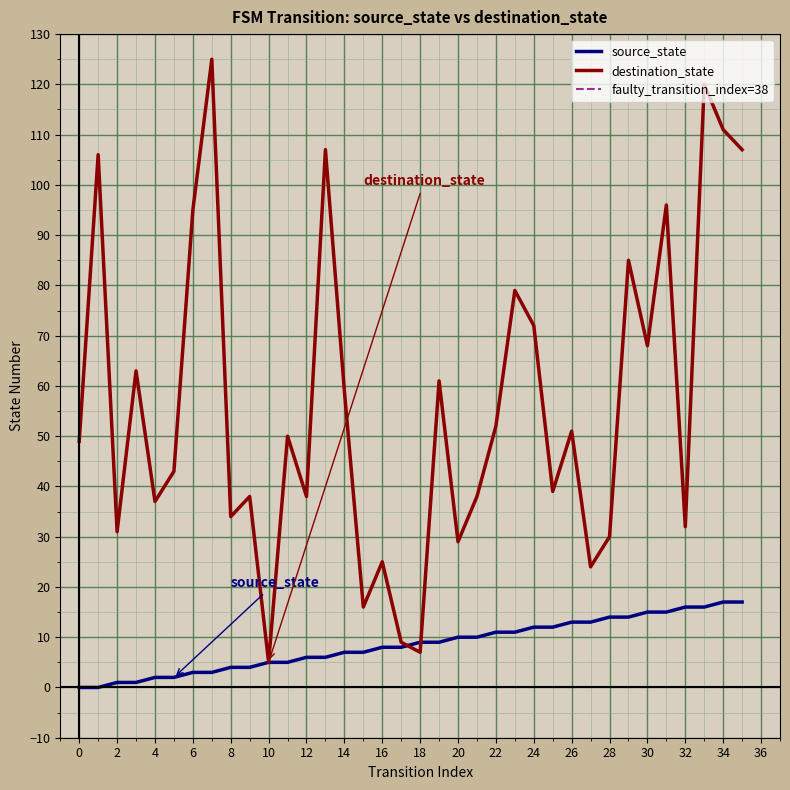

What is the maximum value for destination_state?

125